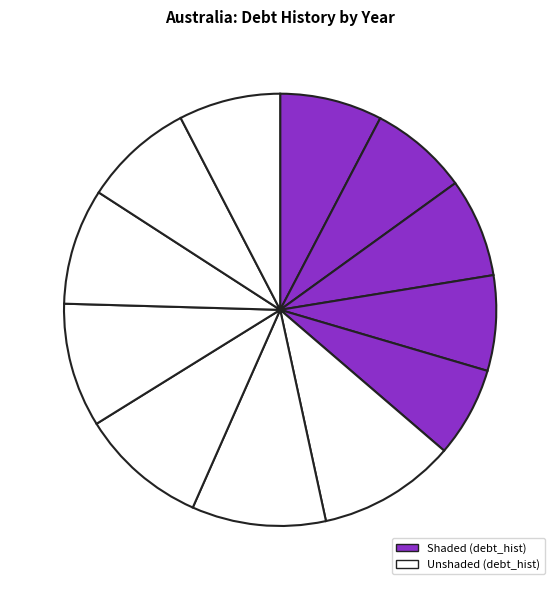

Does any single category account for the majority?

No